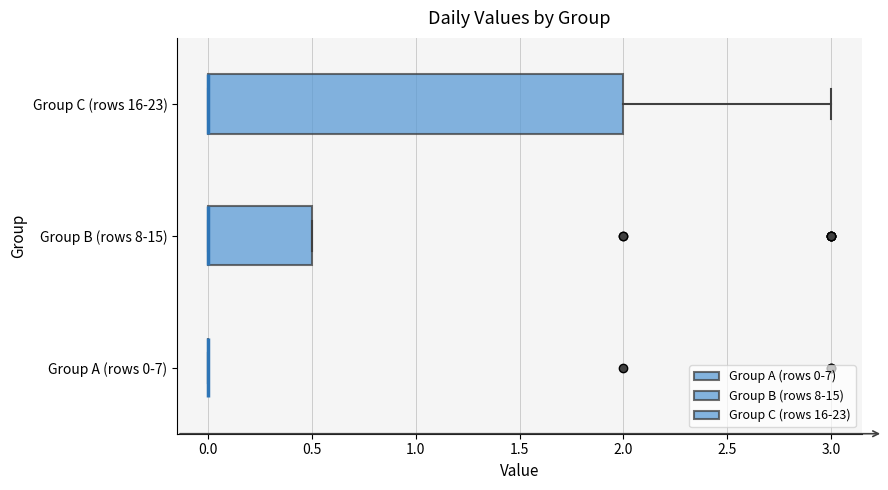

Reading bottom to top, transcribe this box plot: for each box, give where its median line is, the range the box spans, and where its two whiskers end, as read against the x-axis. The values are not printed on the chart, so give them approximately, as read against the axis.

Group A (rows 0-7): box collapsed to a line at 0.0, whiskers 0.0 to 0.0
Group B (rows 8-15): median 0.0 (drawn on the box's left edge), box 0.0 to 0.5, whiskers 0.0 to 0.5
Group C (rows 16-23): median 0.0 (drawn on the box's left edge), box 0.0 to 2.0, whiskers 0.0 to 3.0